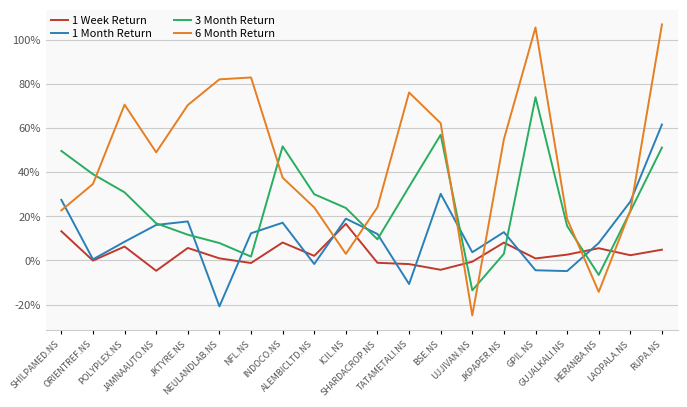

In 3 Month Return, how many points are higher than both neighbors (excluding endpoints)?

3